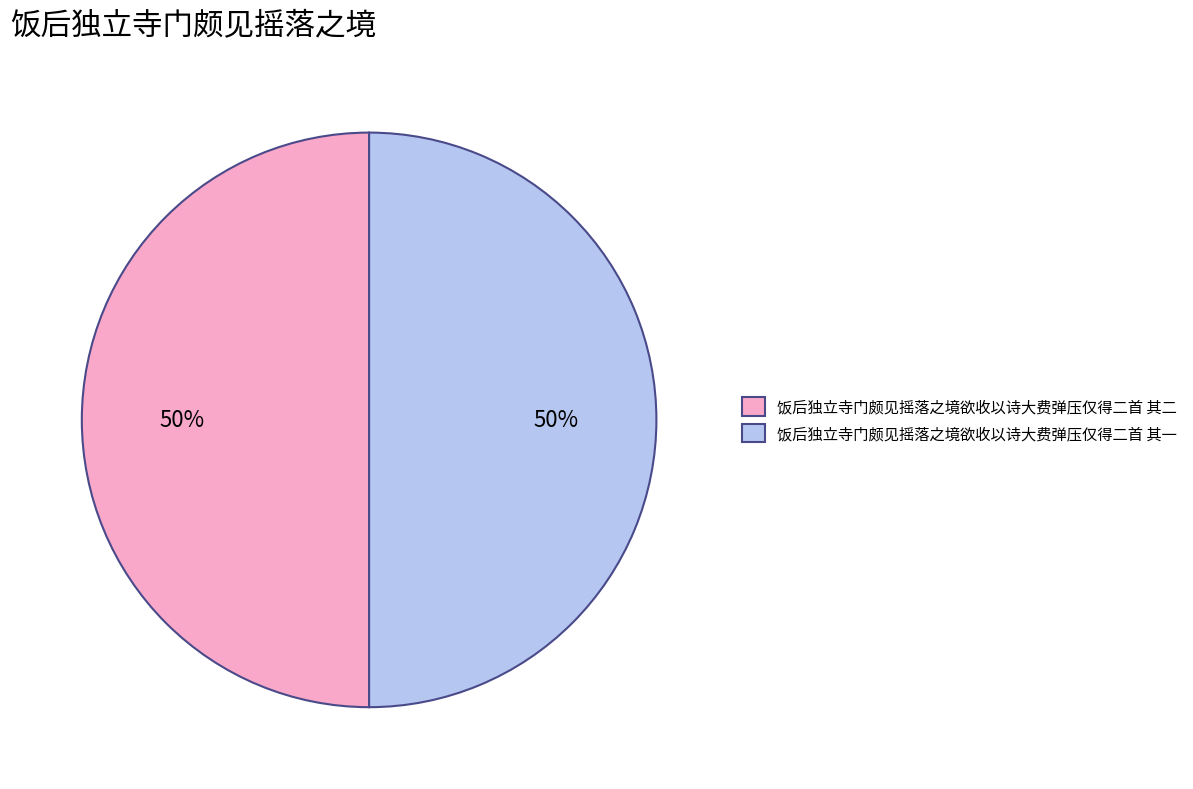

To the nearest percent, what portion does 饭后独立寺门颇见摇落之境欲收以诗大费弹压仅得二首 其二 represent?

50%